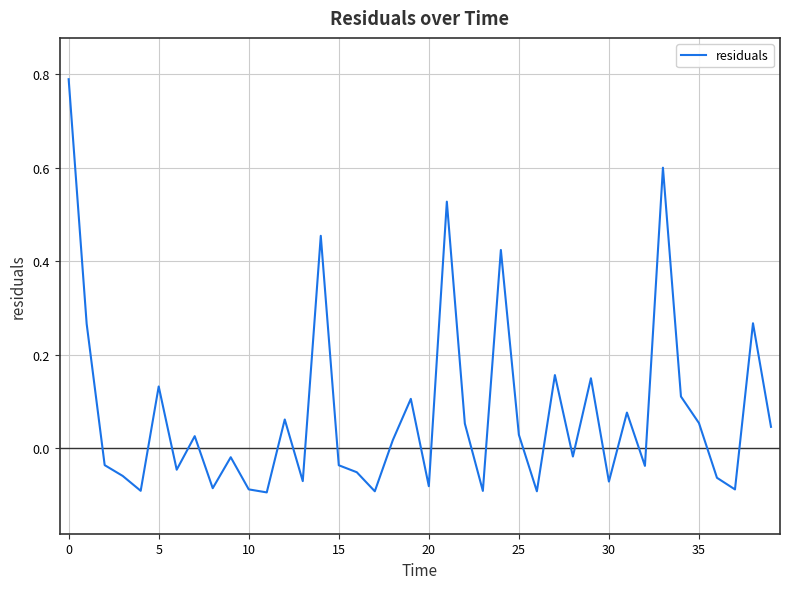

What is the greatest value displayed?

0.8